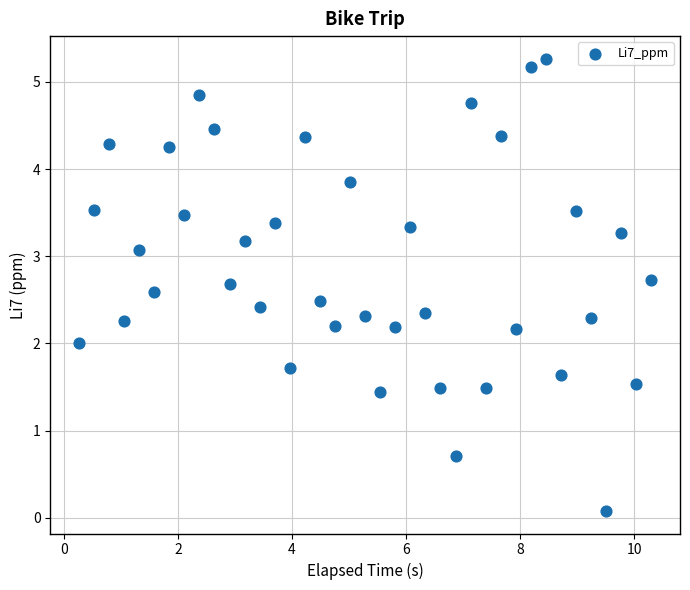

What is the range of Y values (max minus min)?

5.2